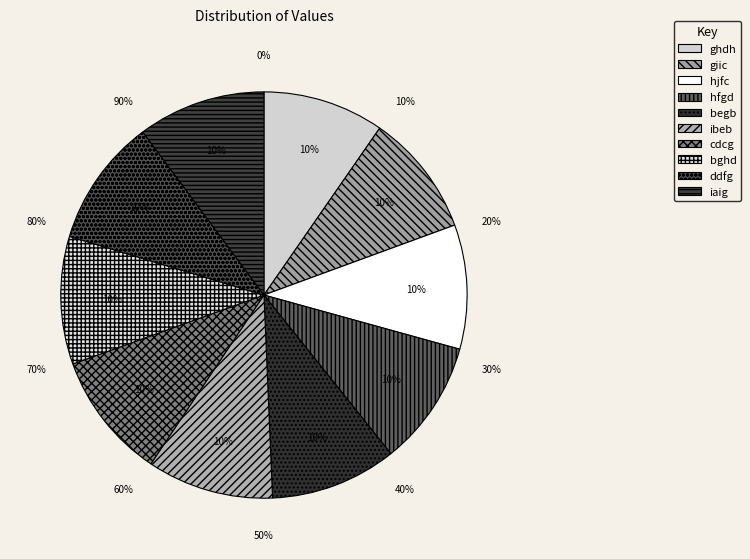

What percentage is the hfgd slice, to the nearest percent?

10%